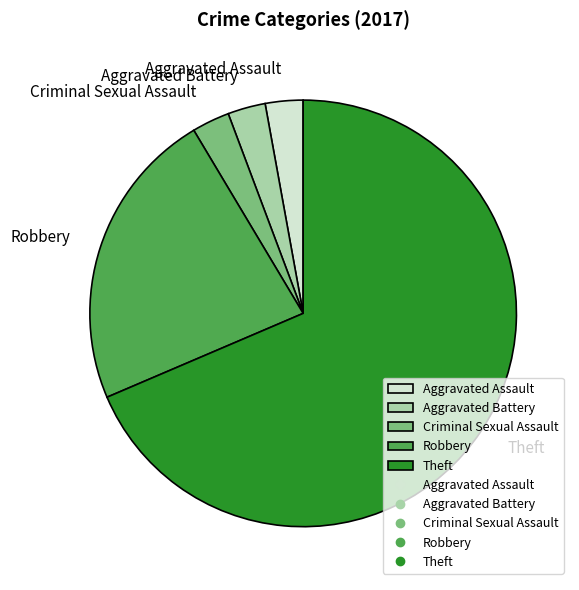

Do Theft and Robbery together represent more than half of the pie?

Yes